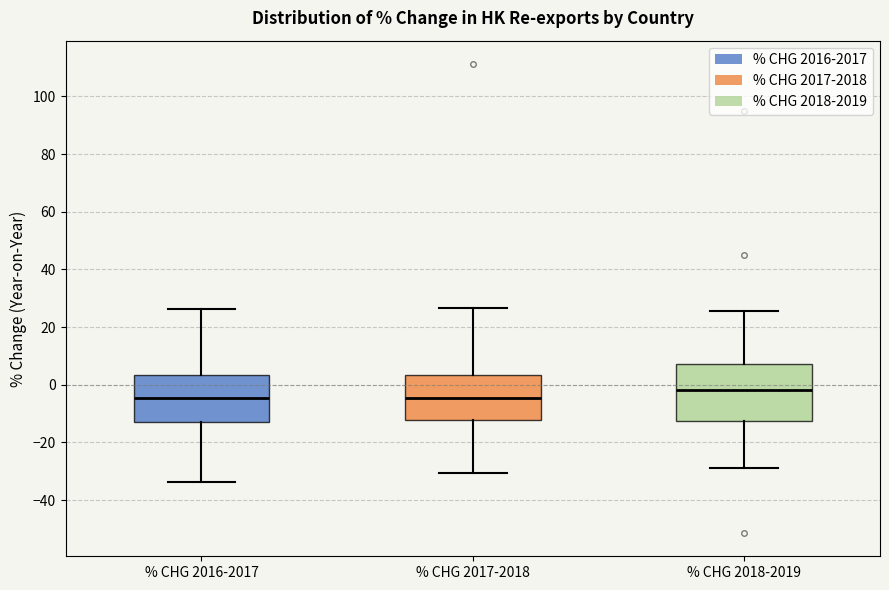

Which box's median line is the highest?

% CHG 2018-2019